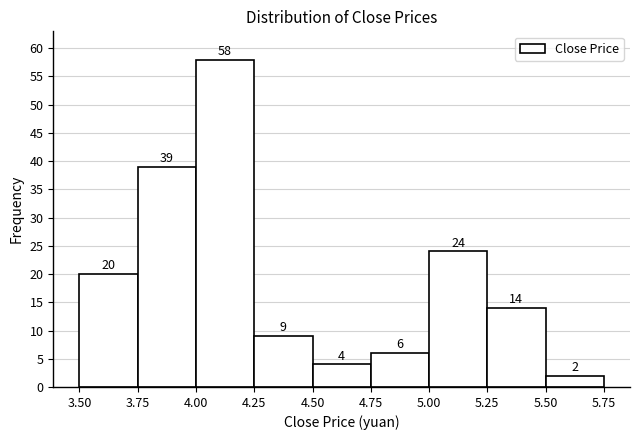

Reading left to right, transcribe this chart: for each bar, give the range it covers on the x-axis and its height.

3.50 to 3.75: 20
3.75 to 4.00: 39
4.00 to 4.25: 58
4.25 to 4.50: 9
4.50 to 4.75: 4
4.75 to 5.00: 6
5.00 to 5.25: 24
5.25 to 5.50: 14
5.50 to 5.75: 2